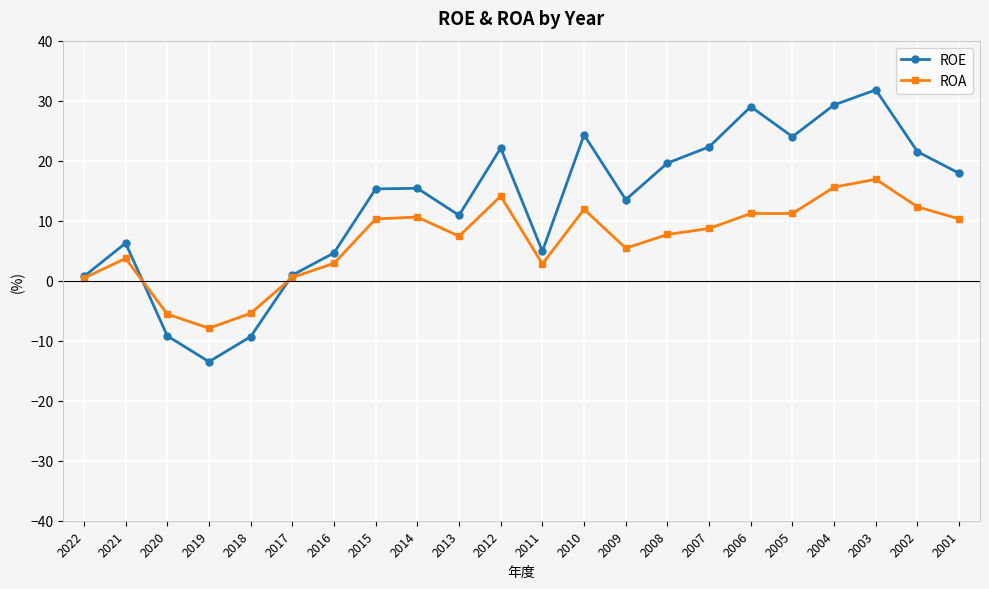

How many interior local valleys does the ROE series have?

5